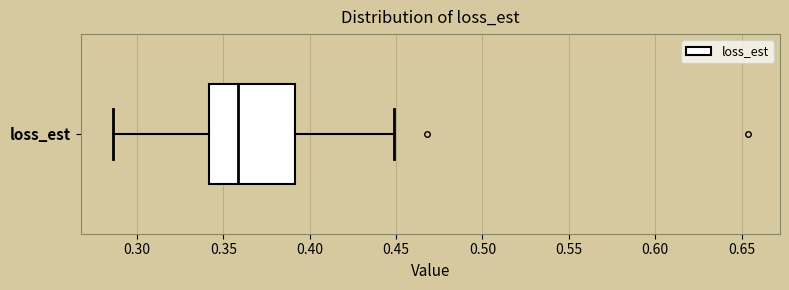

Transcribe this box plot: give where the median line is, the range the box spans, and where the two whiskers end, as read against the x-axis. The values are not printed on the chart, so give them approximately, as read against the axis.

median 0.360, box 0.340 to 0.390, whiskers 0.285 to 0.450